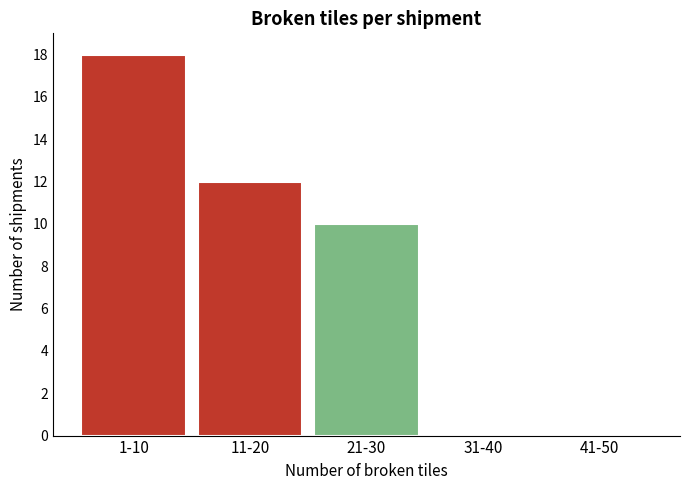

Reading right to left, list all the values displayed in this chart.

41-50=0	31-40=0	21-30=10	11-20=12	1-10=18